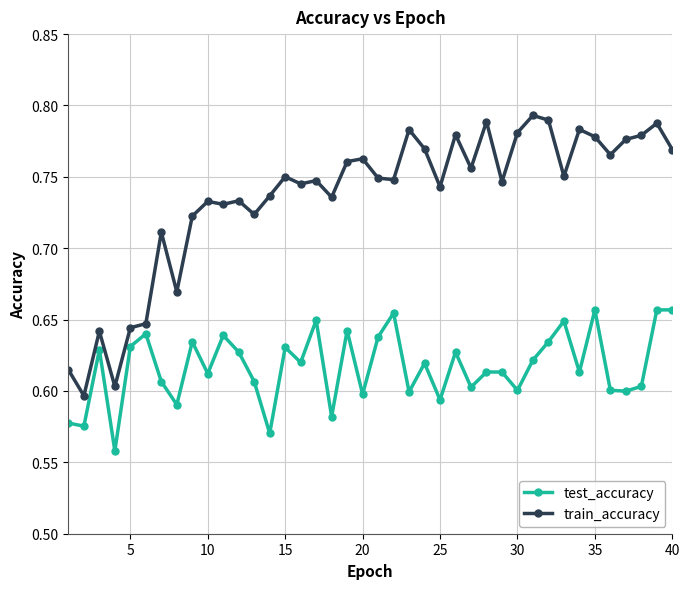

Rank the series by their maximum value, from lowest to highest.

test_accuracy, train_accuracy